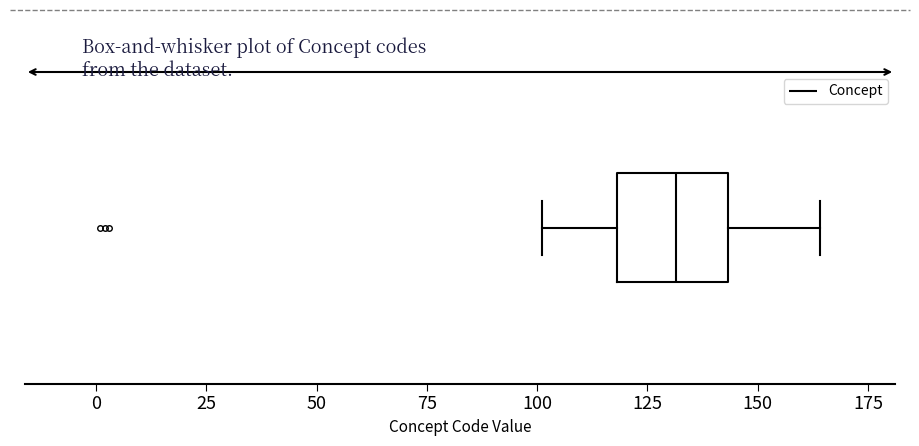

Read this box plot against the x-axis: the position of the median line, the range covered by the box, and the ends of both whiskers. The values are not printed on the chart, so give them approximately, as read against the axis.

median 130, box 120 to 145, whiskers 100 to 165